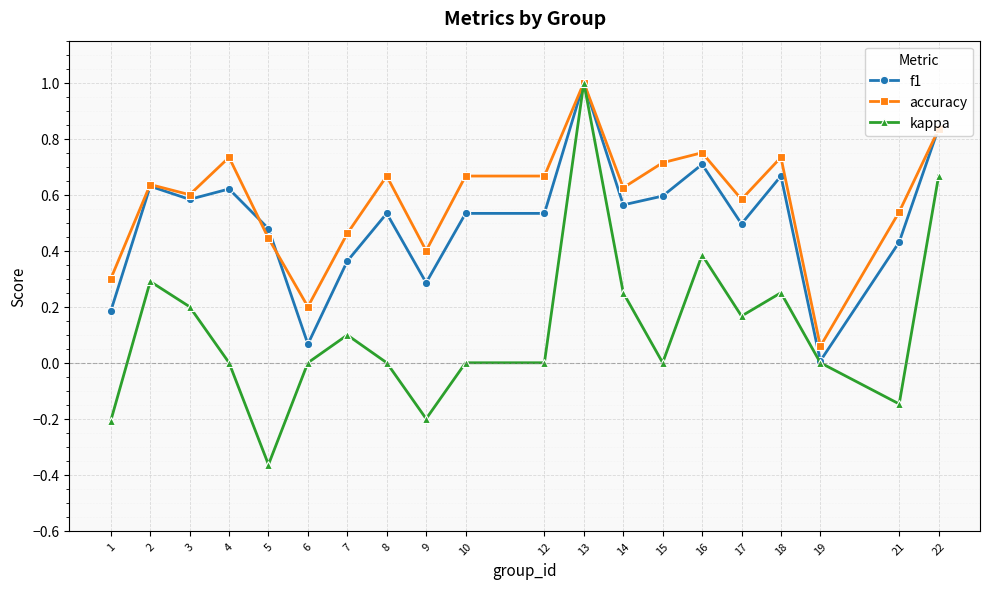

True or false: kappa has more than 0 interior local peaks.

True